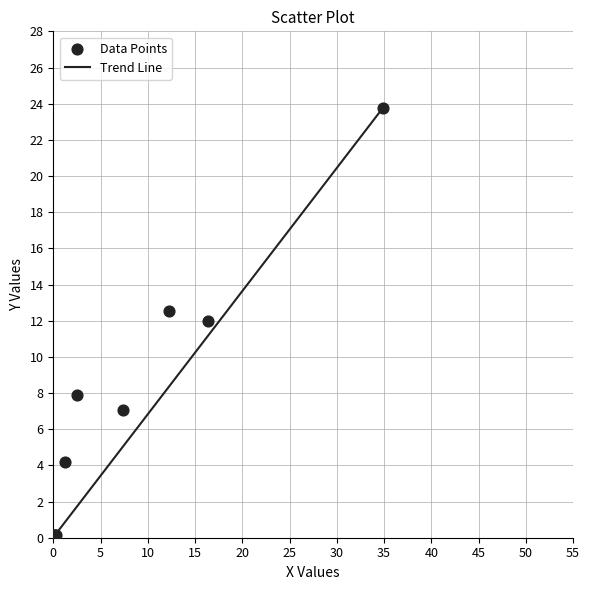

What Y value in the scatter plot is closest to 11?

12.0